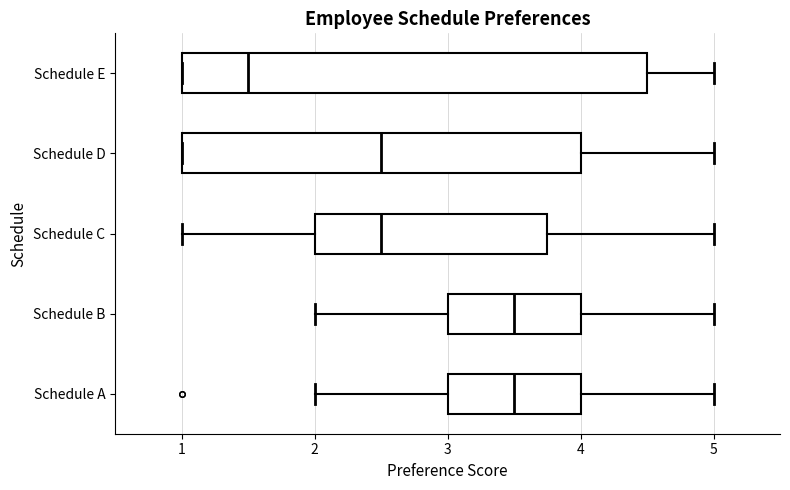

Which box is the widest, from its left edge to its right edge?

Schedule E